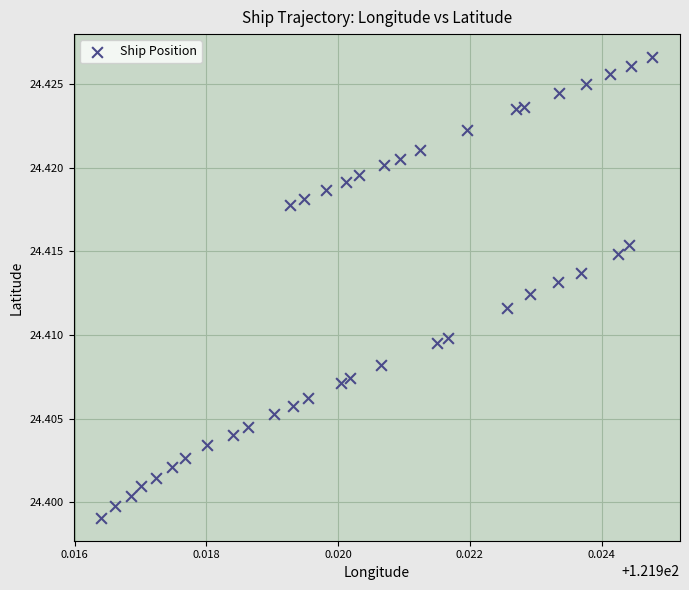

How many points are shown in the scatter plot?

40